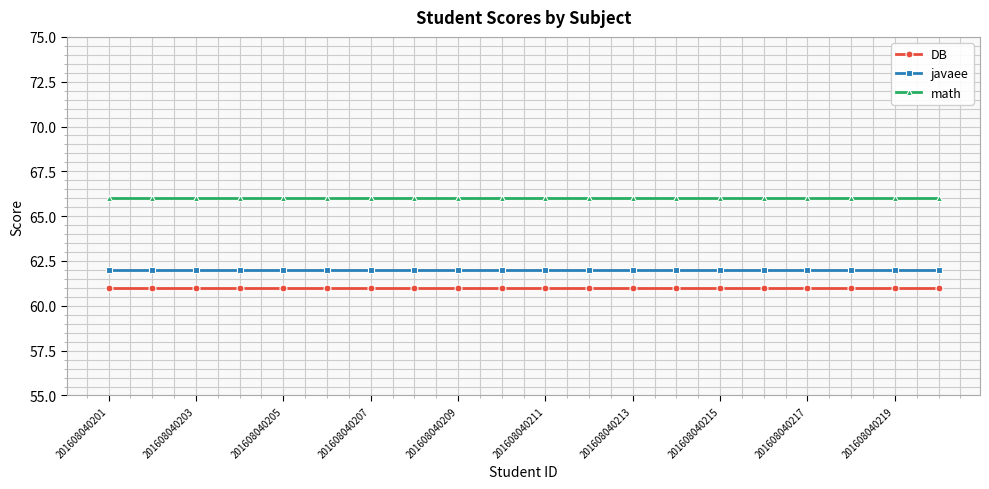

At how many categories does at least one series exceed 63?

20